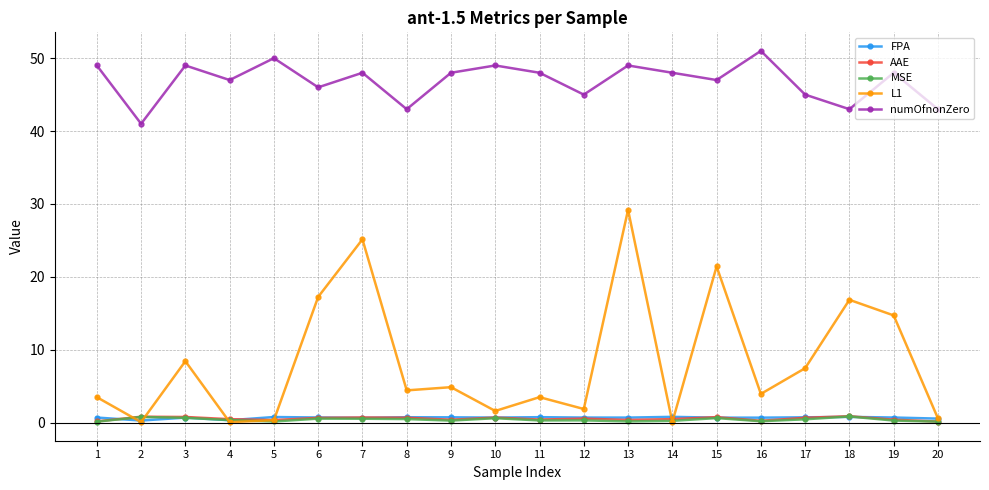

True or false: AAE and numOfnonZero cross at least once.

False